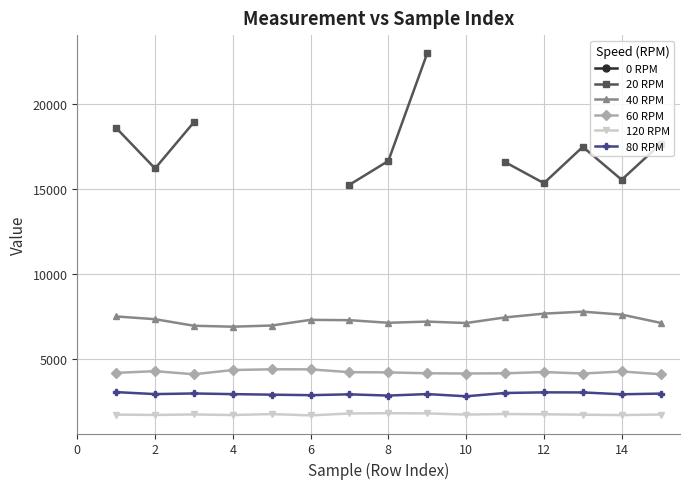

True or false: 120 RPM has more than 2 points higher than both neighbors.

True